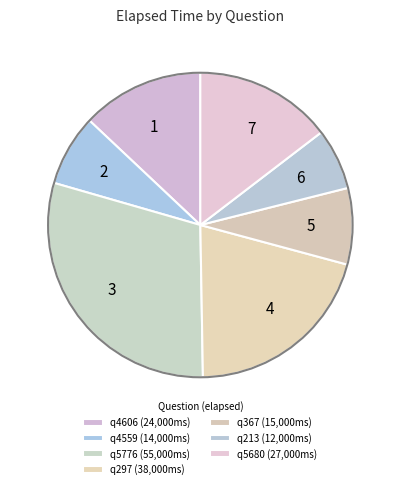

Rank the categories by value from lowest to highest.

q213, q4559, q367, q4606, q5680, q297, q5776